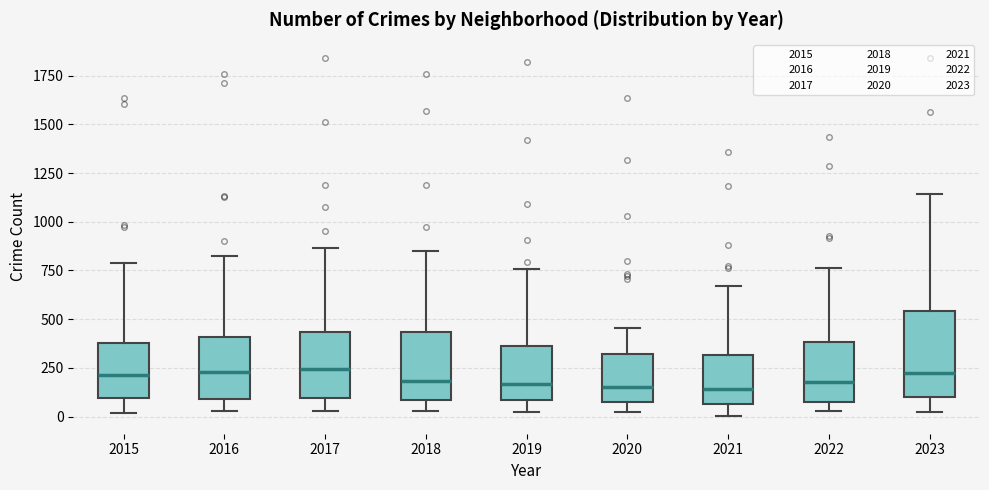

Reading left to right, read every box against the y-axis: the position of its median line, the range the box covers, and the ends of its whiskers. The values are not printed on the chart, so give them approximately, as read against the axis.

2015: median 200, box 100 to 400, whiskers 0 to 800
2016: median 250, box 100 to 400, whiskers 50 to 800
2017: median 250, box 100 to 450, whiskers 50 to 850
2018: median 200, box 100 to 450, whiskers 50 to 850
2019: median 150, box 100 to 350, whiskers 0 to 750
2020: median 150, box 50 to 300, whiskers 0 to 450
2021: median 150, box 50 to 300, whiskers 0 to 650
2022: median 200, box 100 to 400, whiskers 50 to 750
2023: median 250, box 100 to 550, whiskers 50 to 1150